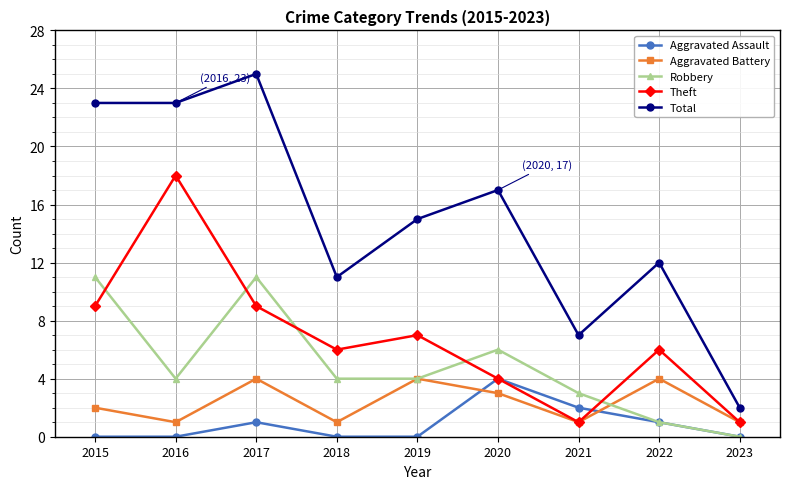

Between 2017 and 2020, which series saw the biggest shift?

Total